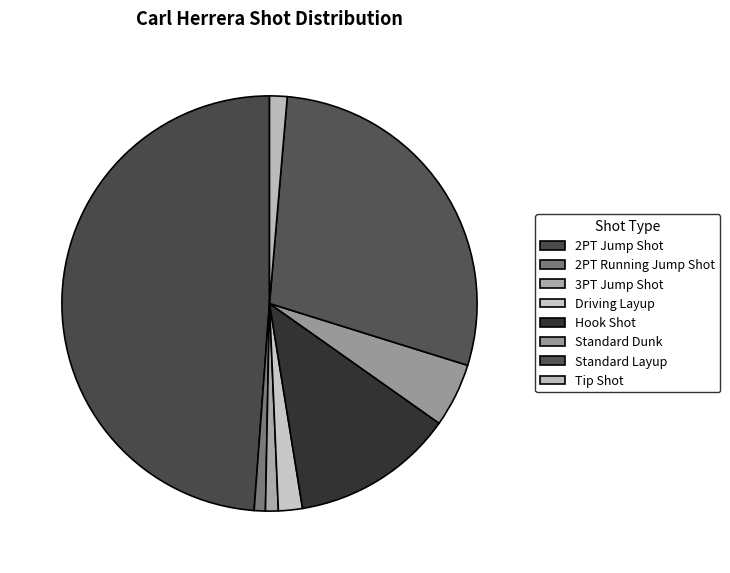

Does any single category account for the majority?

No